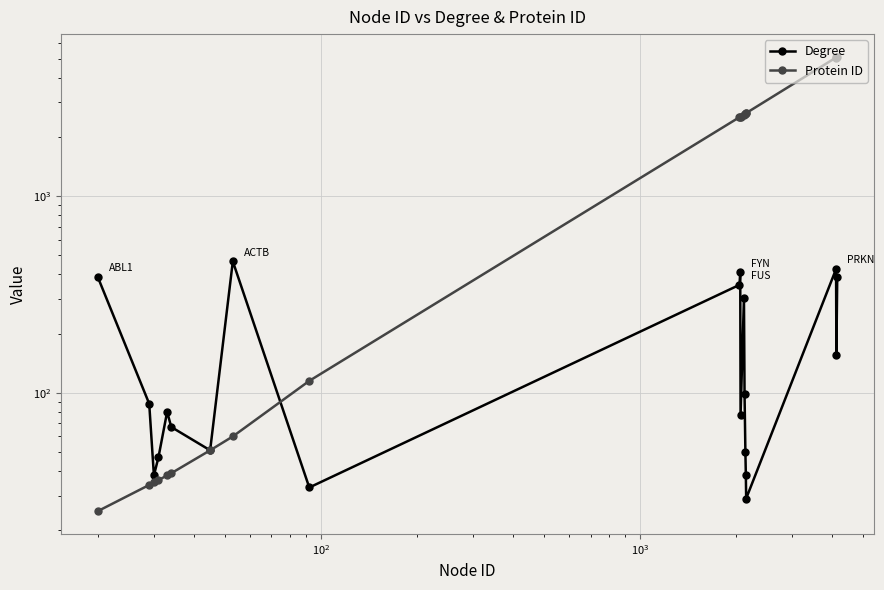

List the series in order of their overall mean, highest first.

Protein ID, Degree